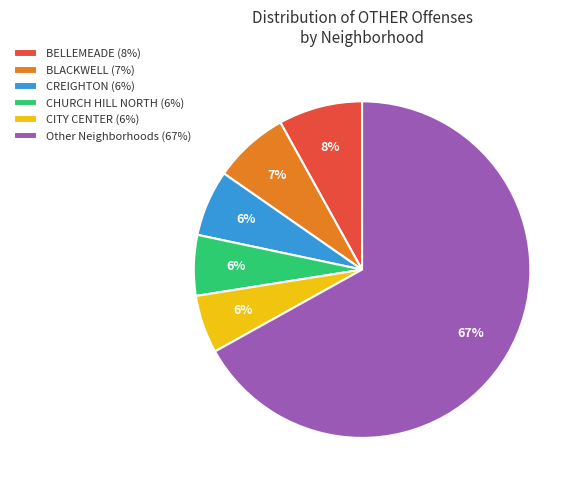

Does any single category account for the majority?

Yes